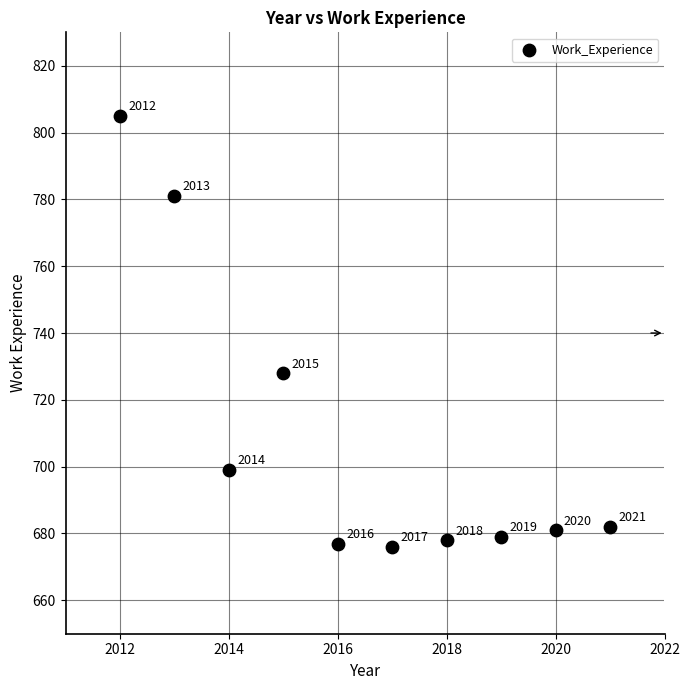

What Y value in the scatter plot is closest to 740?

728